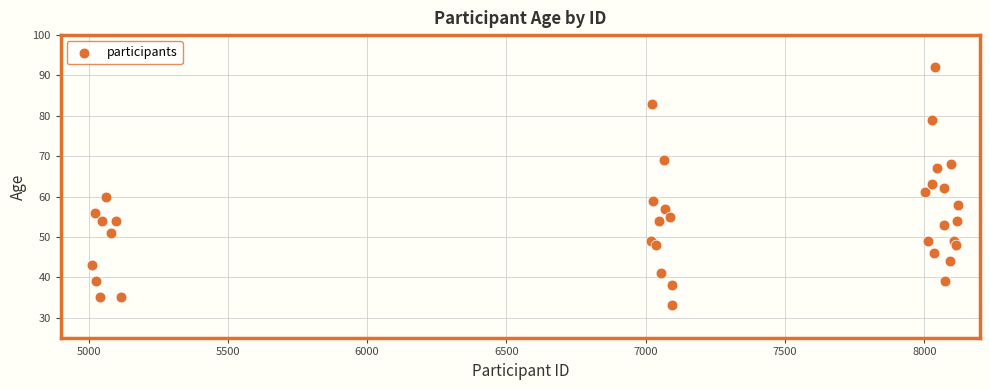

What is the range of X values (max minus min)?

3106